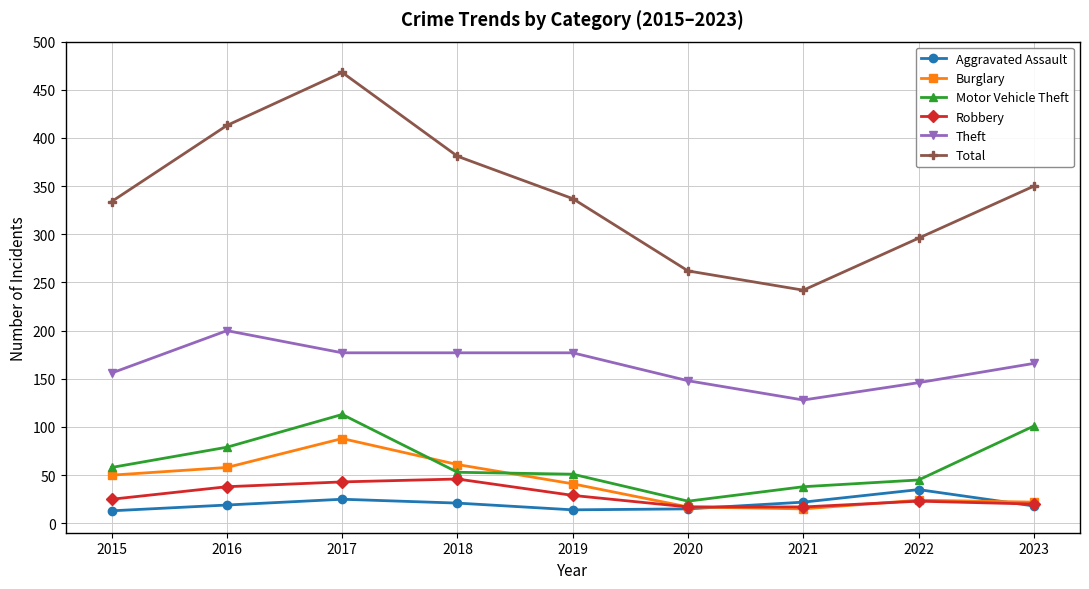

What is the difference between the maximum and minimum values in the Aggravated Assault series?

22